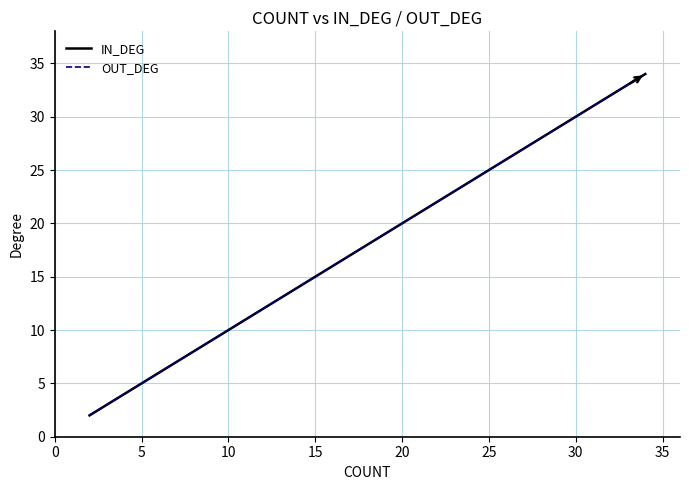

At how many categories does at least one series exceed 33?

1